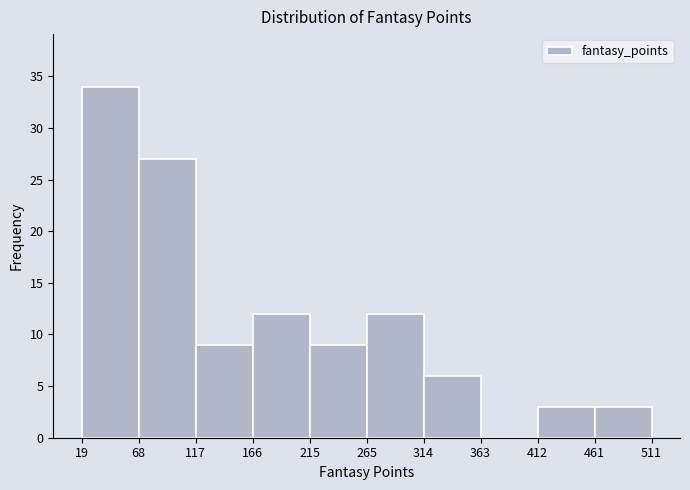

Reading left to right, transcribe this chart: for each bar, give the range it covers on the x-axis and its height. The values are not printed on the chart, so give them approximately, as read against the axis.

19 to 68: 34
68 to 117: 27
117 to 166: 9
166 to 215: 12
215 to 265: 9
265 to 314: 12
314 to 363: 6
363 to 412: 0
412 to 461: 3
461 to 511: 3